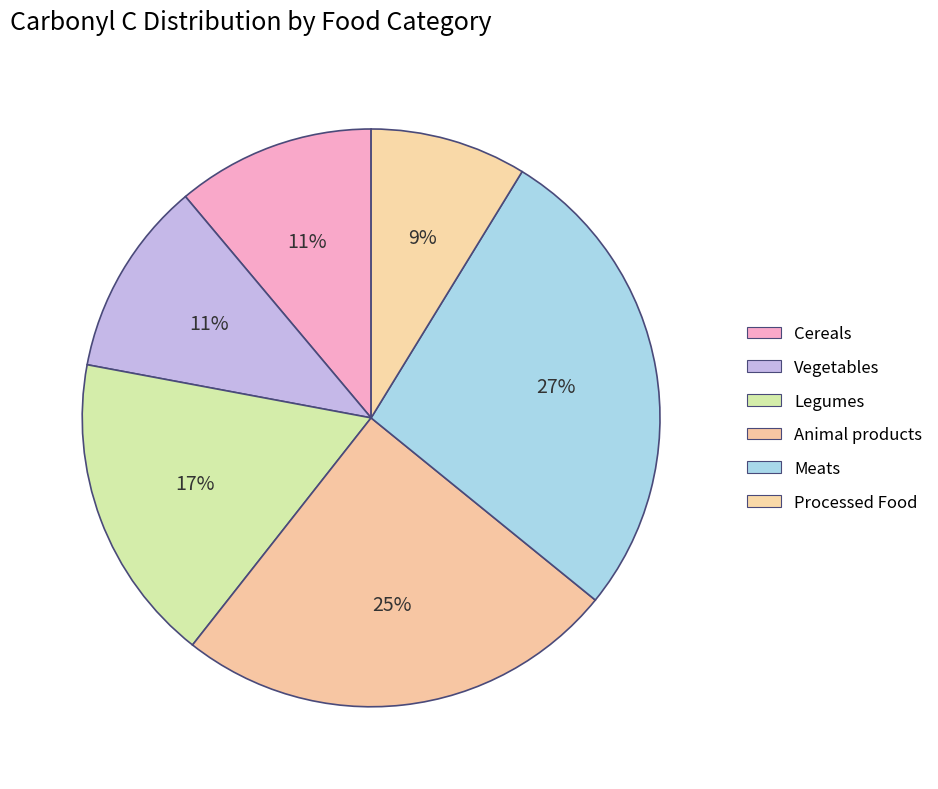

To the nearest percent, what percentage of the pie is Legumes?

17%